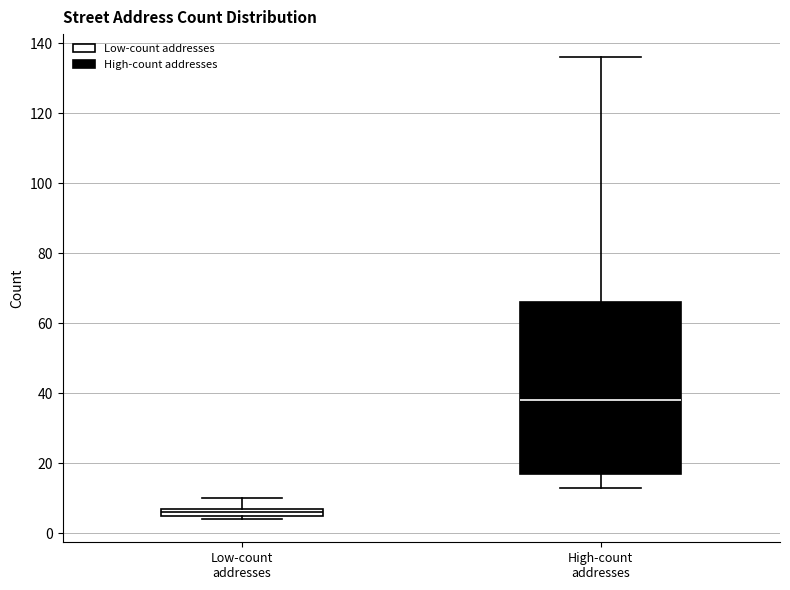

Which box is the tallest, from its lower edge to its upper edge?

High-count addresses